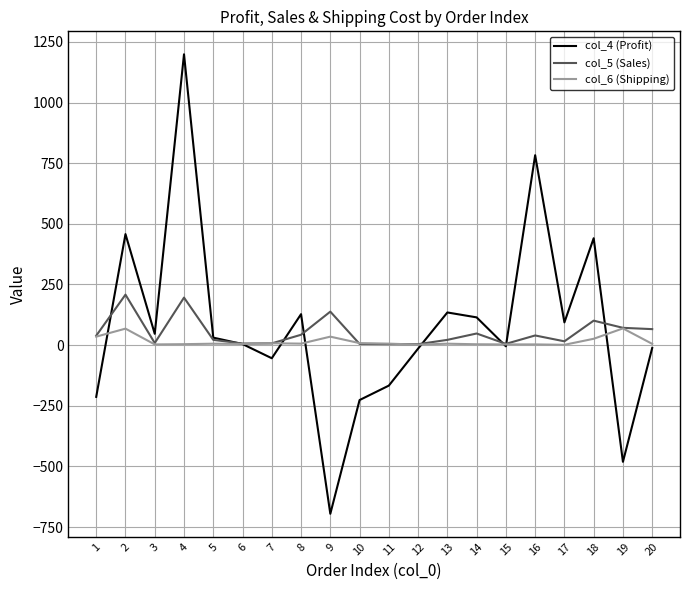

At which category does col_5 (Sales) reach its first local peak?

2